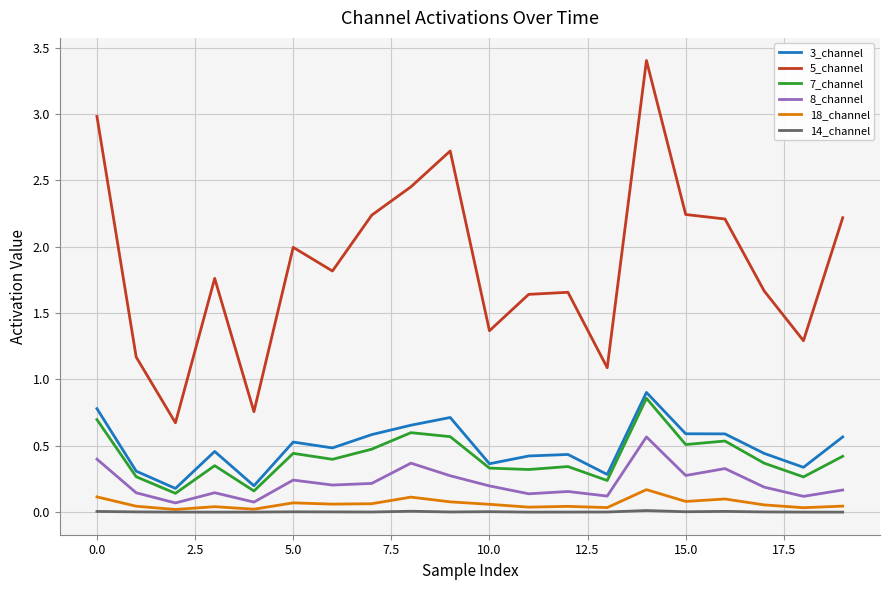

Which series has the largest total across all categories?

5_channel